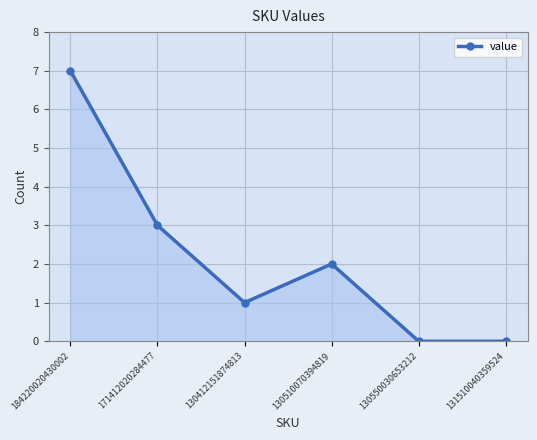

At which category does the chart reach its peak across all series?

184220020430002